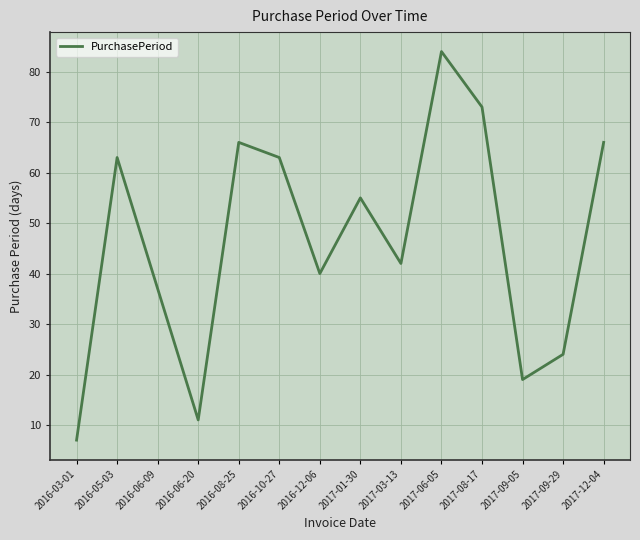

What is the difference between the maximum and minimum values?

77